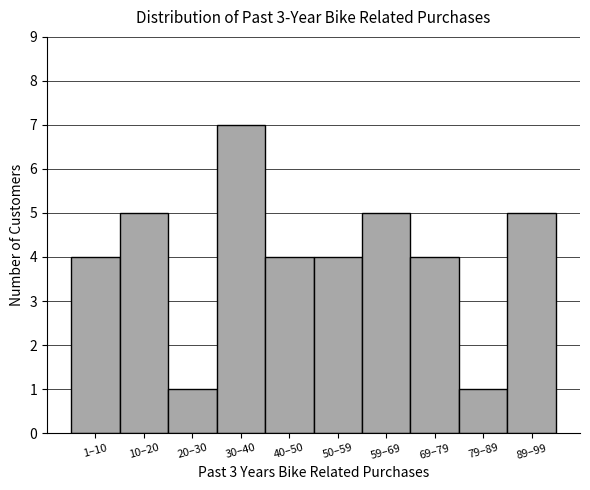

Reading left to right, transcribe all the data shown in this chart.

4	5	1	7	4	4	5	4	1	5